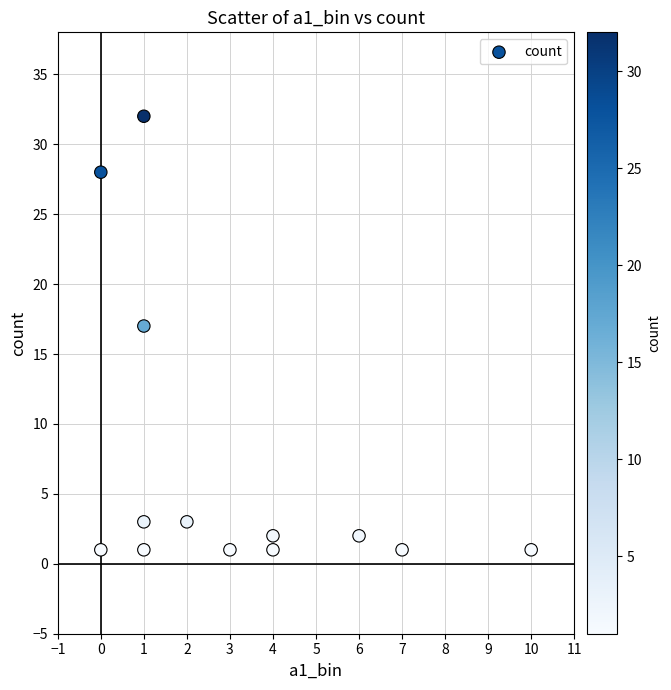

What is the range of X values (max minus min)?

10